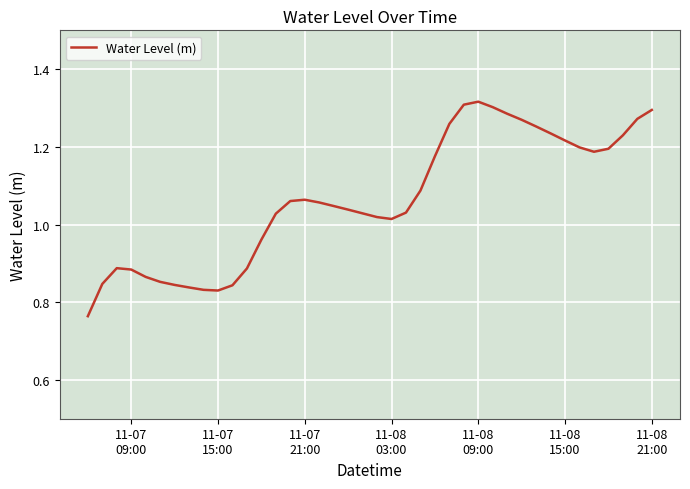

What is the difference between the maximum and minimum values?

0.6